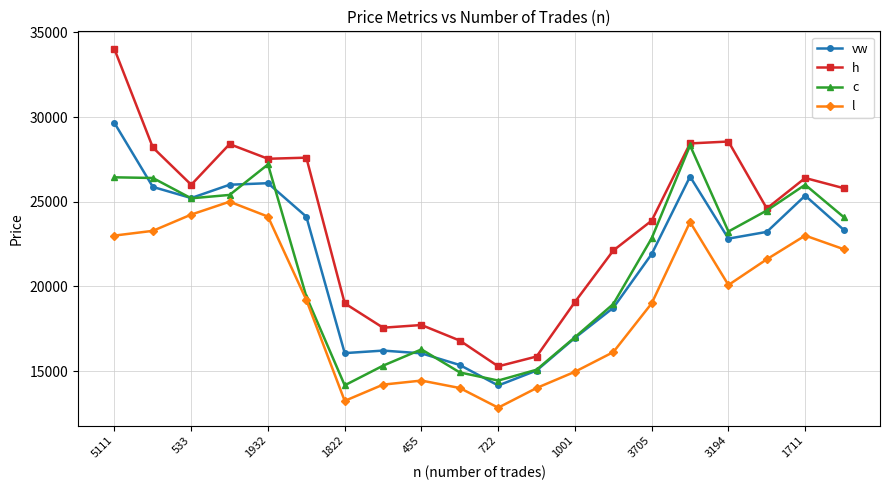

How many lines are shown in the chart?

4